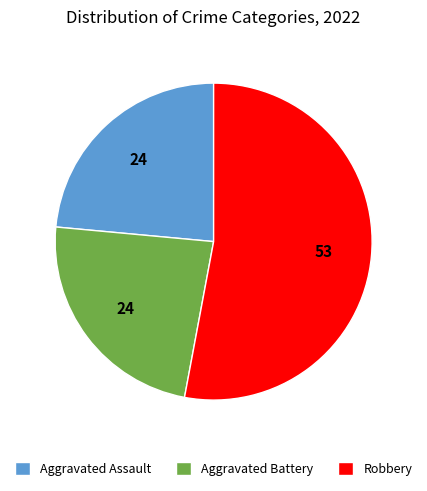

How many segments does this pie chart have?

3